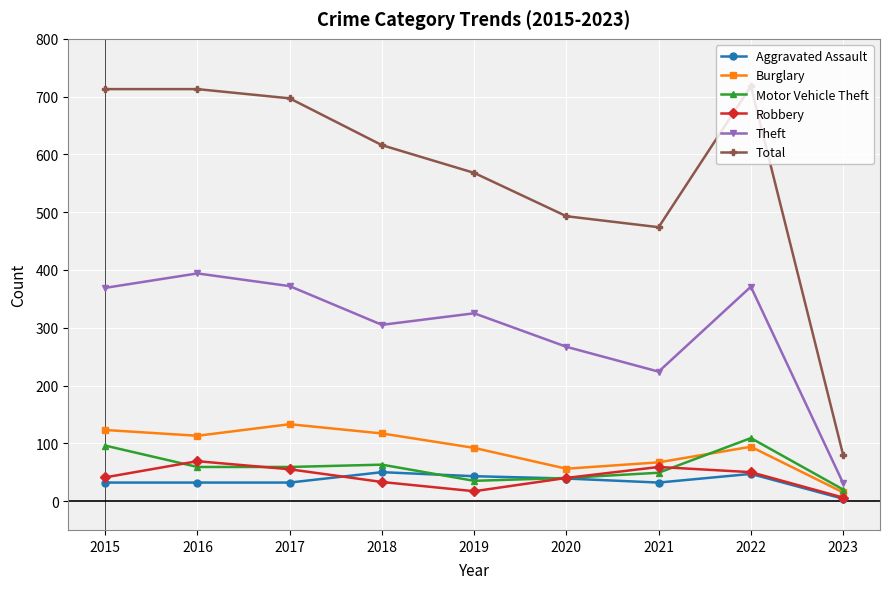

The value of Motor Vehicle Theft at 2018 is 63. True or false?

True